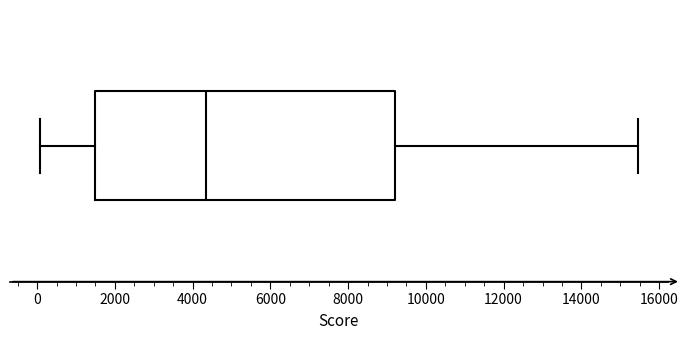

Transcribe this box plot: give where the median line is, the range the box spans, and where the two whiskers end, as read against the x-axis. The values are not printed on the chart, so give them approximately, as read against the axis.

median 4400, box 1400 to 9200, whiskers 0 to 15400